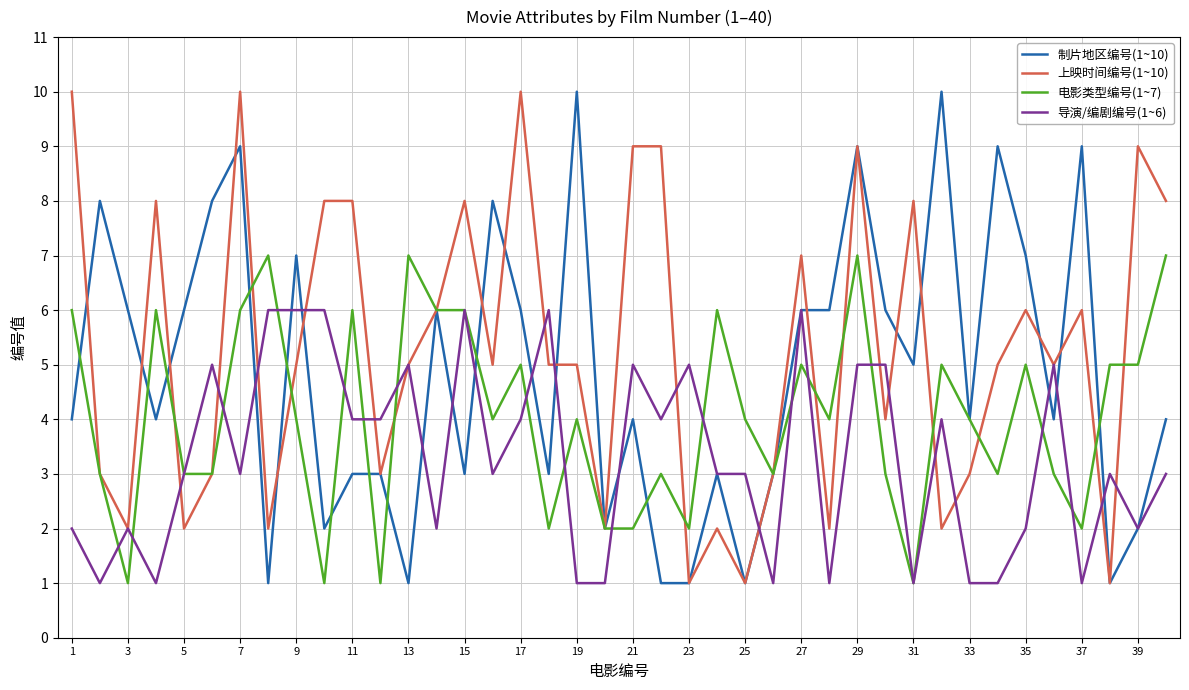

What is the greatest value displayed?

10